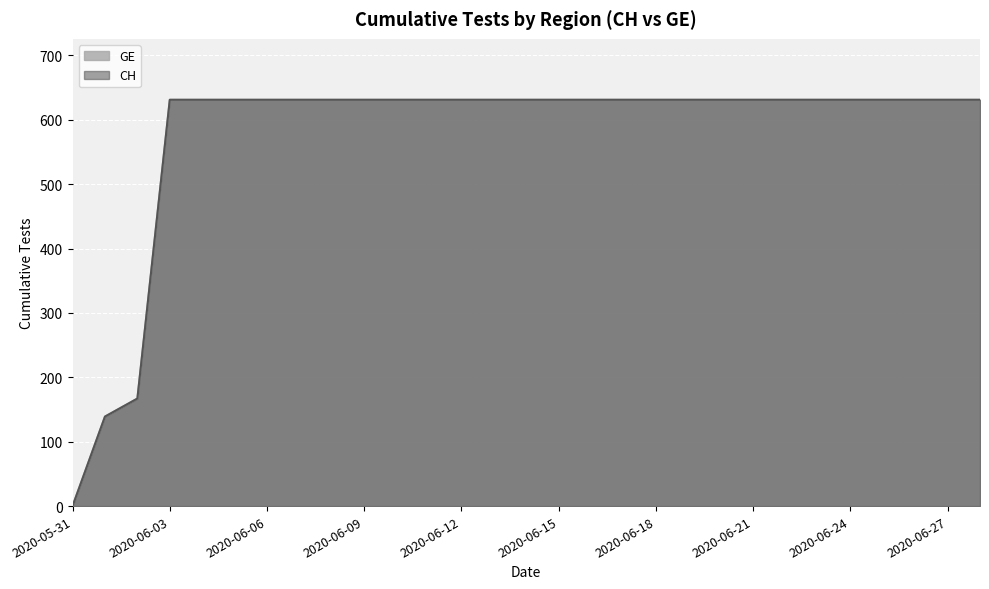

At how many categories does at least one series exceed 441?

26